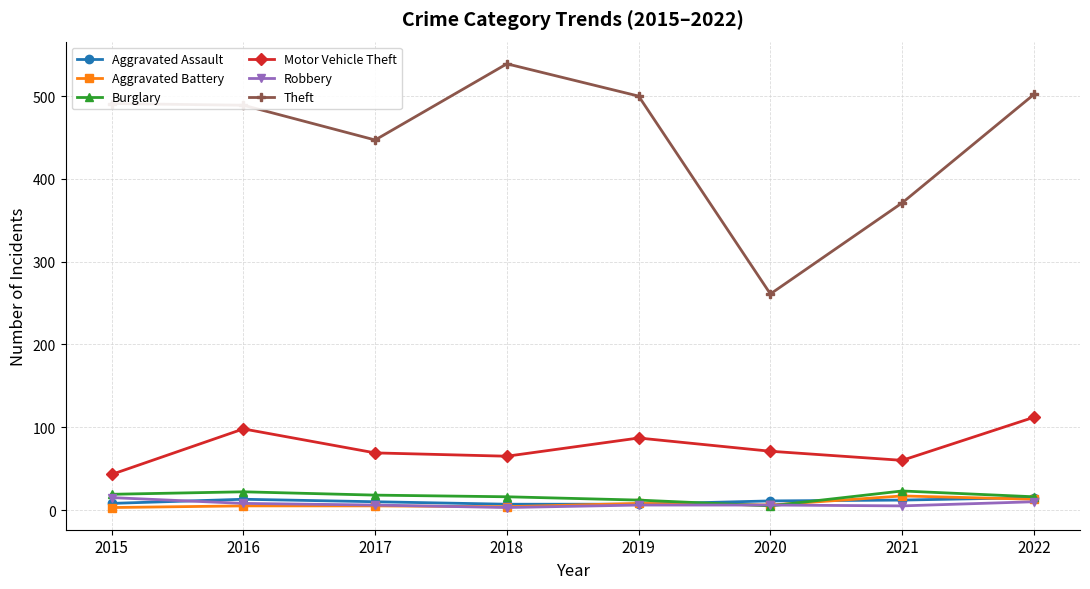

At which category does Motor Vehicle Theft reach its first local peak?

2016